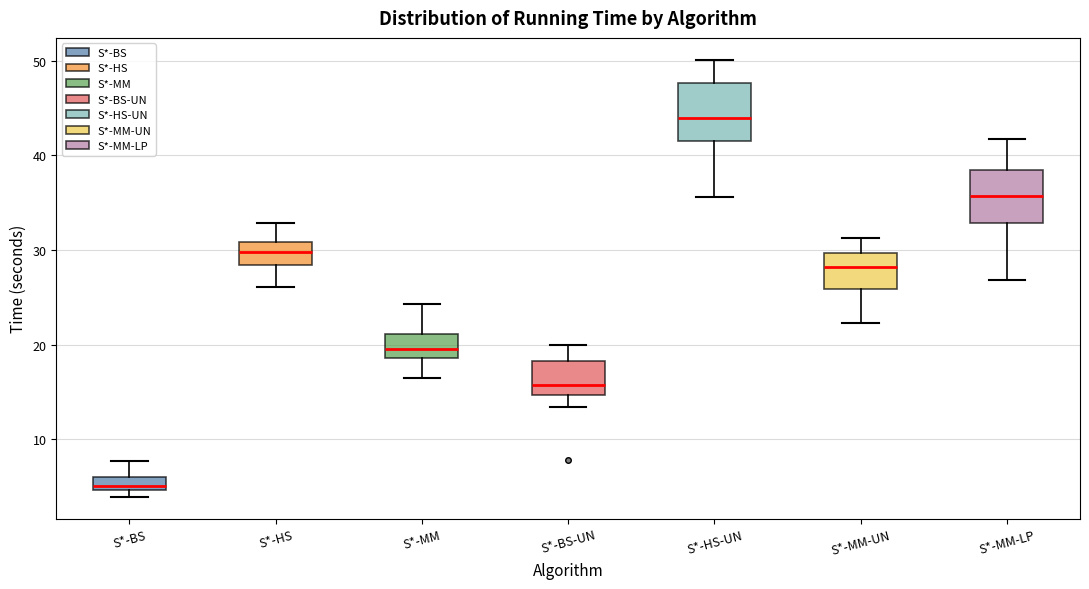

Which box has the lowest median line?

S*-BS